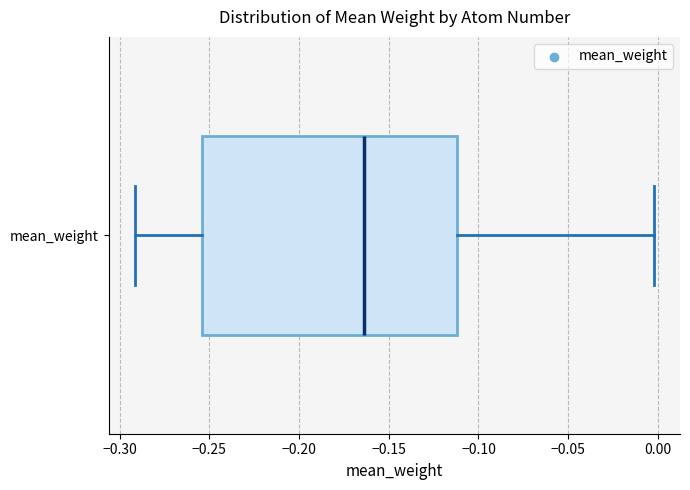

Transcribe this box plot: give where the median line is, the range the box spans, and where the two whiskers end, as read against the x-axis. The values are not printed on the chart, so give them approximately, as read against the axis.

median -0.165, box -0.255 to -0.110, whiskers -0.290 to 0.000